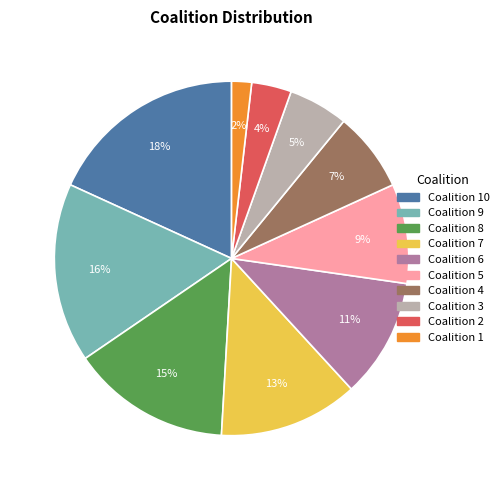

The Coalition 1 slice represents 14% of the pie. True or false?

False